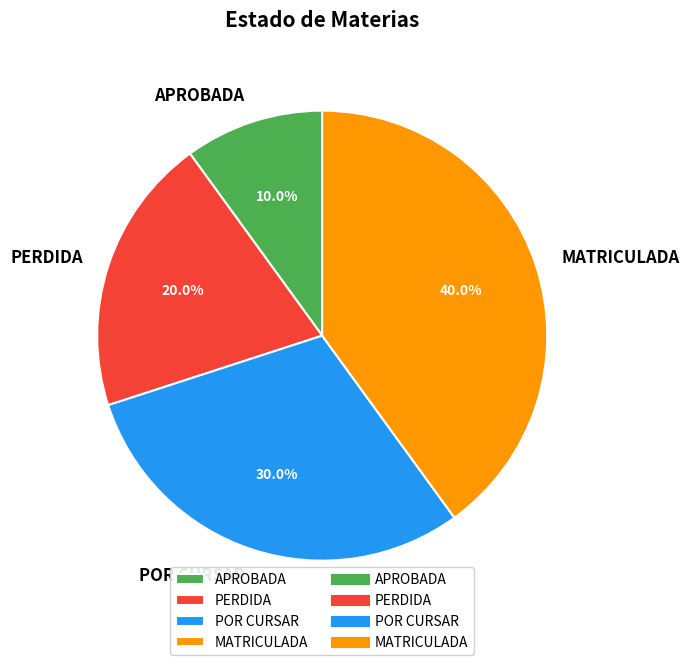

To the nearest percent, what percentage of the pie is POR CURSAR?

30%